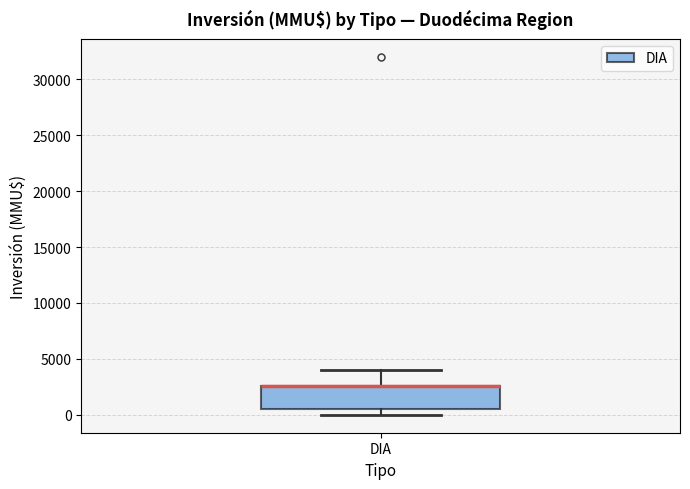

Where is the lower edge of the box for DIA on the y-axis? The values are not printed on the chart, so give them approximately, as read against the axis.

500